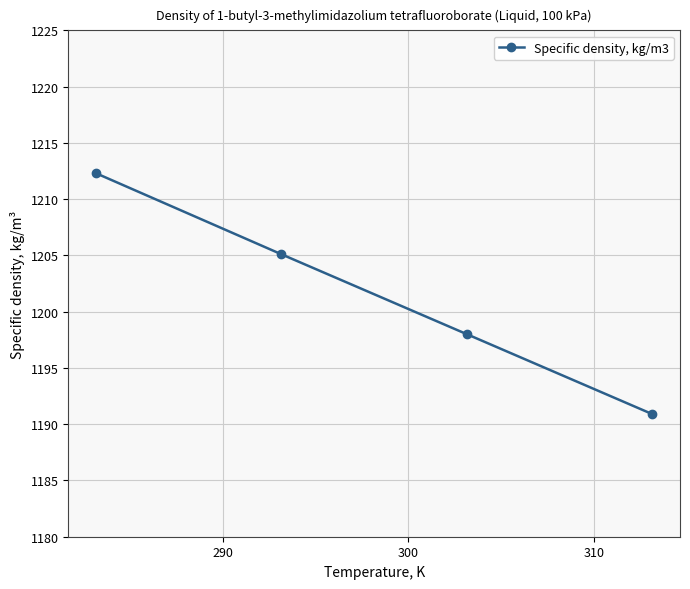

What is the value of the 2nd point from the left?

1205.1